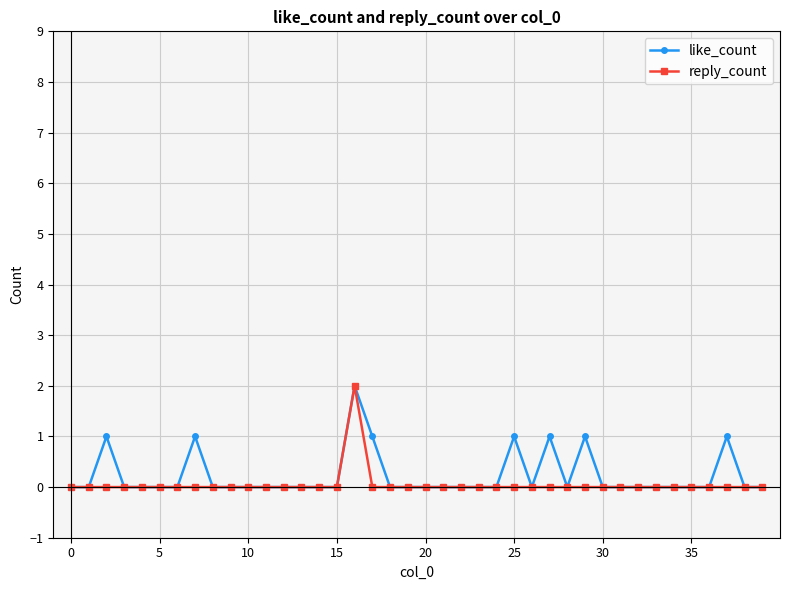

Which series has the largest total across all categories?

like_count